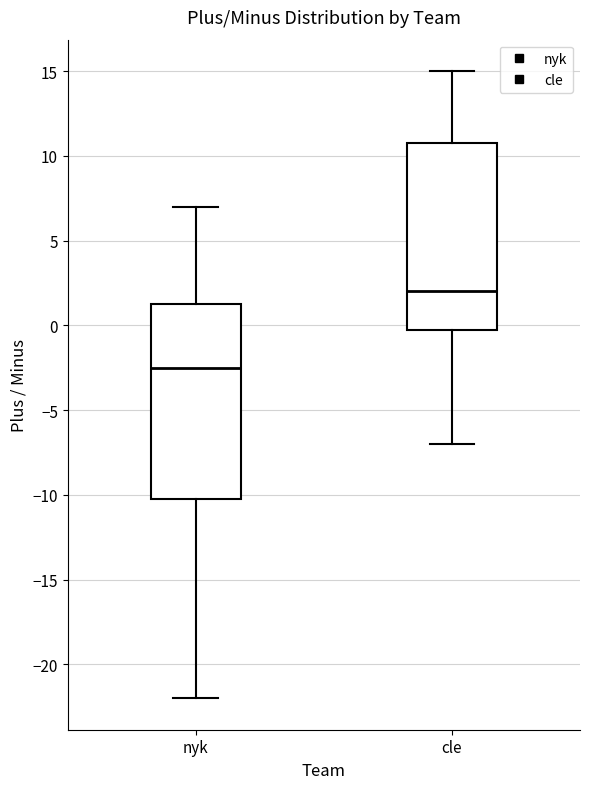

Which box is the tallest, from its lower edge to its upper edge?

nyk